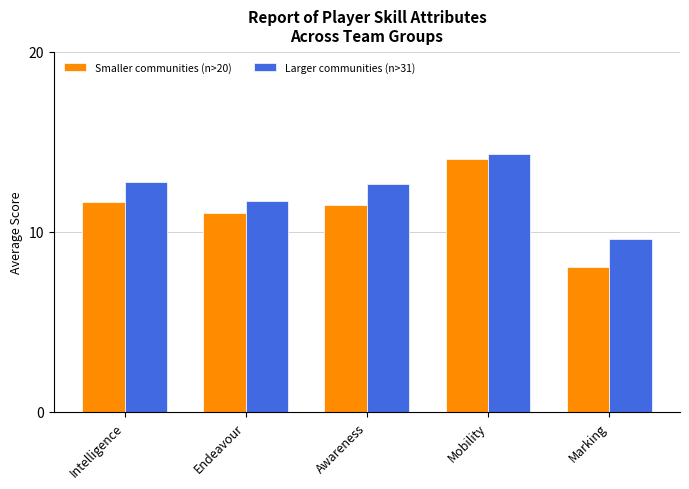

What is the sum of the Smaller communities (n>20) values at Awareness and Mobility?

25.5